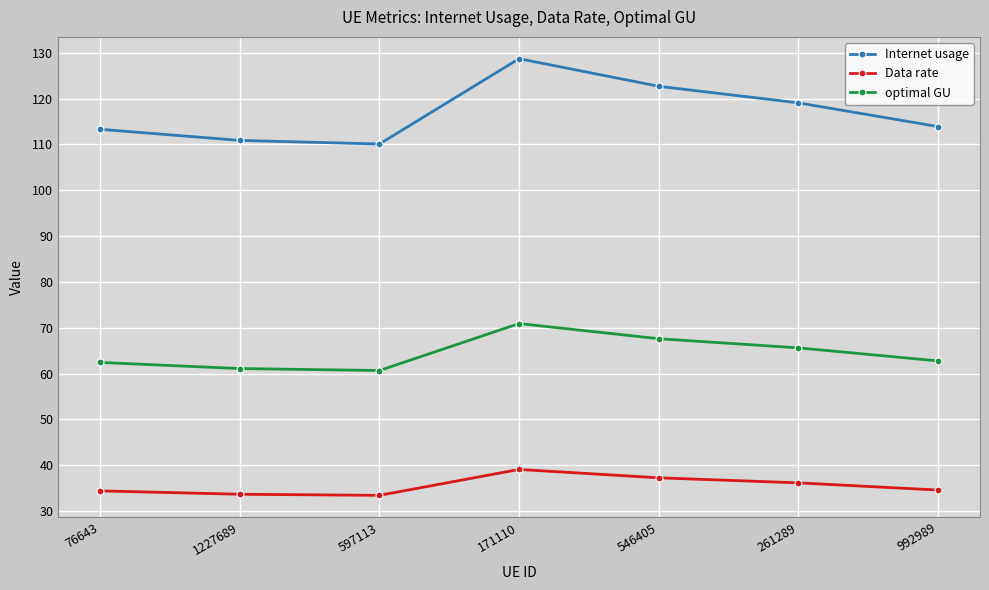

Does the chart have visible grid lines?

Yes